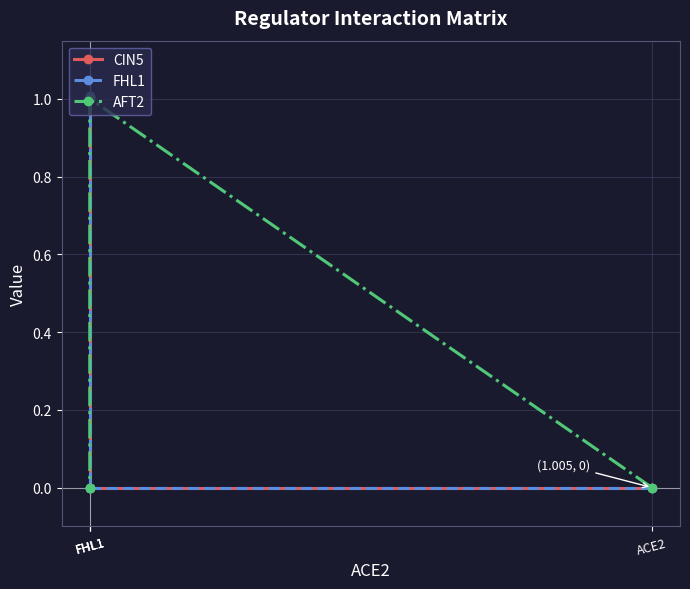

Which has a higher value, FHL1 or ACE2?

FHL1